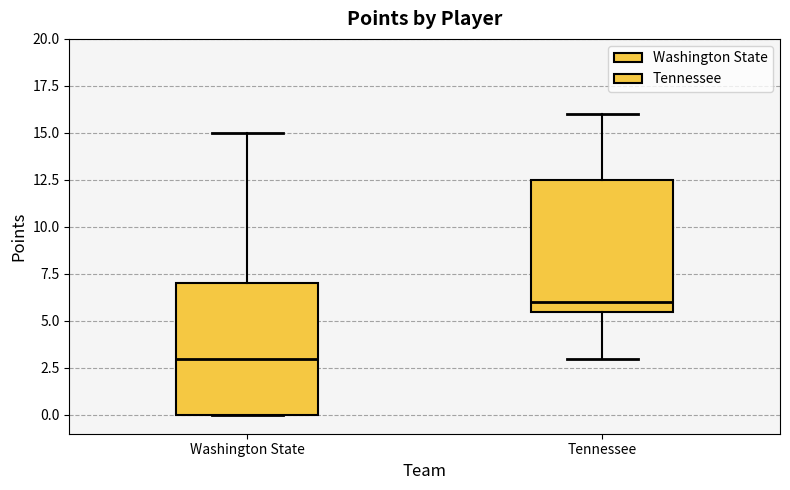

Where is the upper edge of the box for Washington State on the y-axis? The values are not printed on the chart, so give them approximately, as read against the axis.

7.0